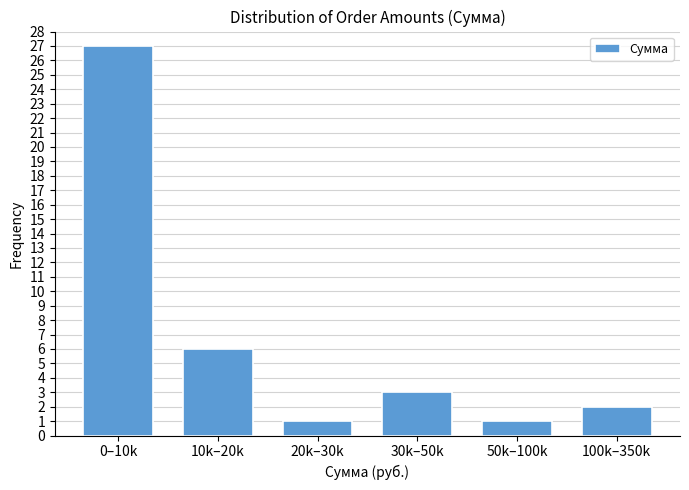

Reading left to right, extract all data points from this chart.

0–10k=27	10k–20k=6	20k–30k=1	30k–50k=3	50k–100k=1	100k–350k=2